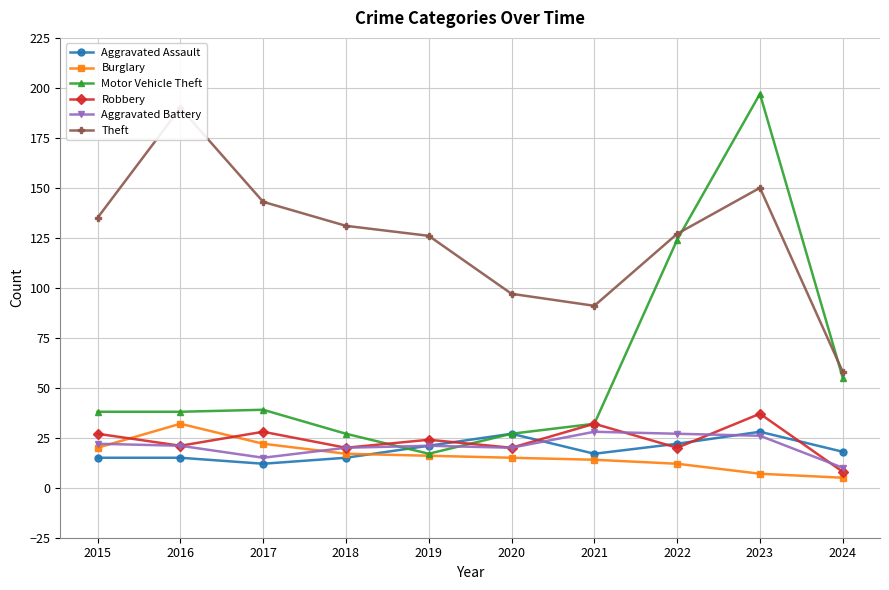

Reading left to right, list all the values displayed in this chart.

Aggravated Assault: 15	15	12	15	21	27	17	22	28	18
Burglary: 20	32	22	17	16	15	14	12	7	5
Motor Vehicle Theft: 38	38	39	27	17	27	32	124	197	55
Robbery: 27	21	28	20	24	20	32	20	37	8
Aggravated Battery: 22	21	15	20	21	20	28	27	26	10
Theft: 135	190	143	131	126	97	91	127	150	58